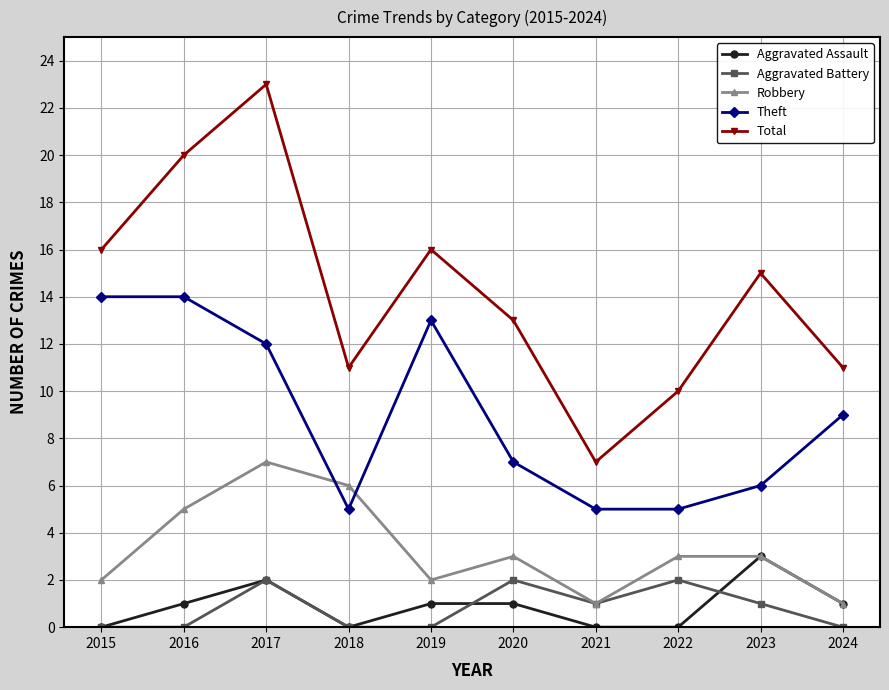

True or false: Theft and Aggravated Battery intersect in this chart.

False